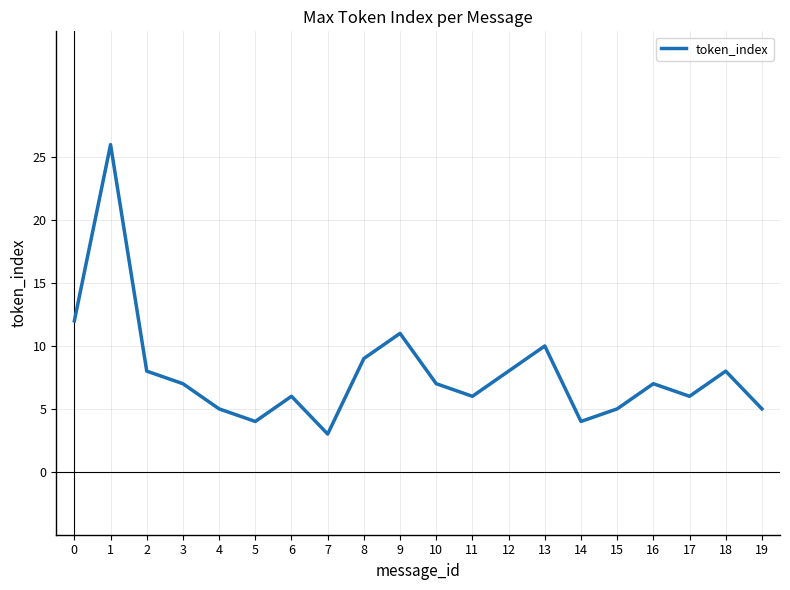

What is the sum of all values?

157